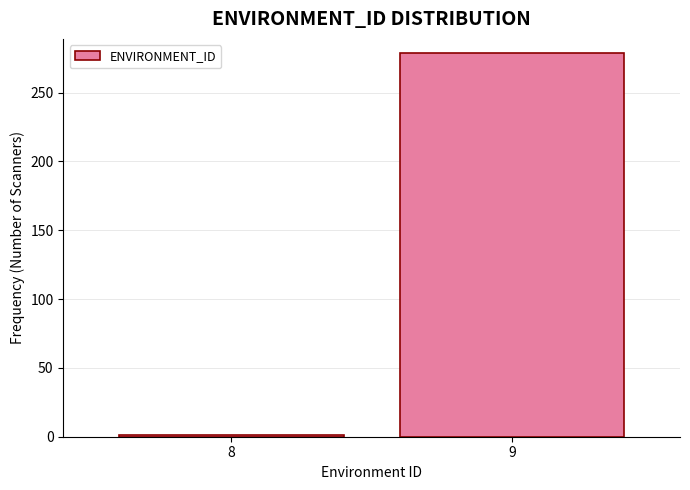

Reading left to right, transcribe all the data shown in this chart.

8=1	9=279